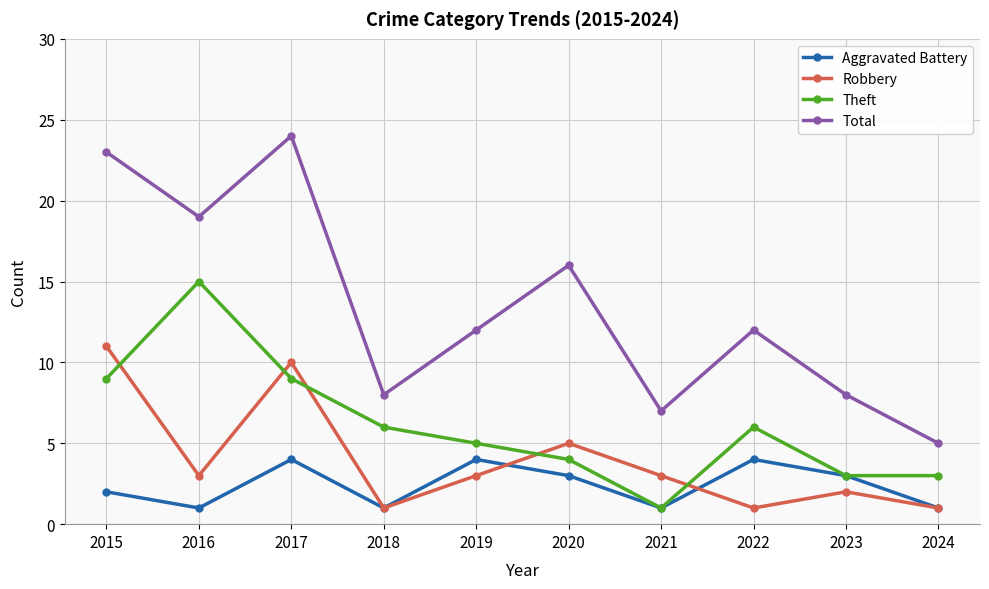

What is the sum of the Total values at 2018 and 2020?

24